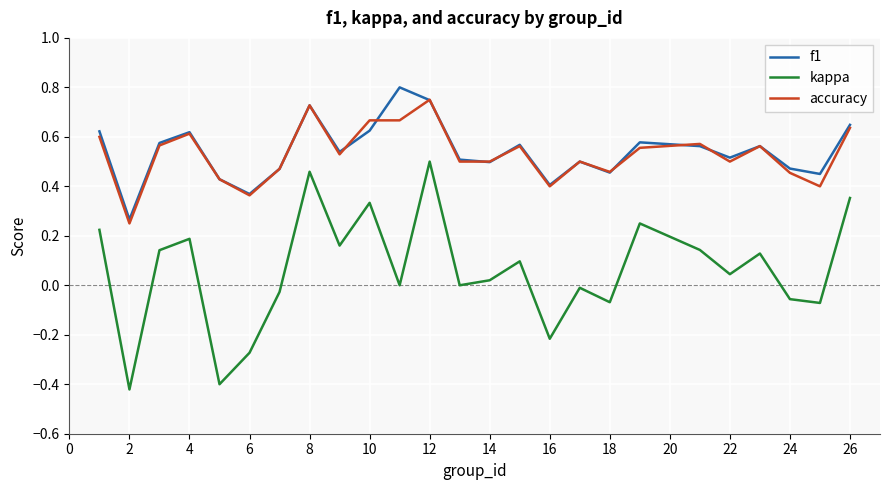

True or false: f1 and kappa intersect in this chart.

False